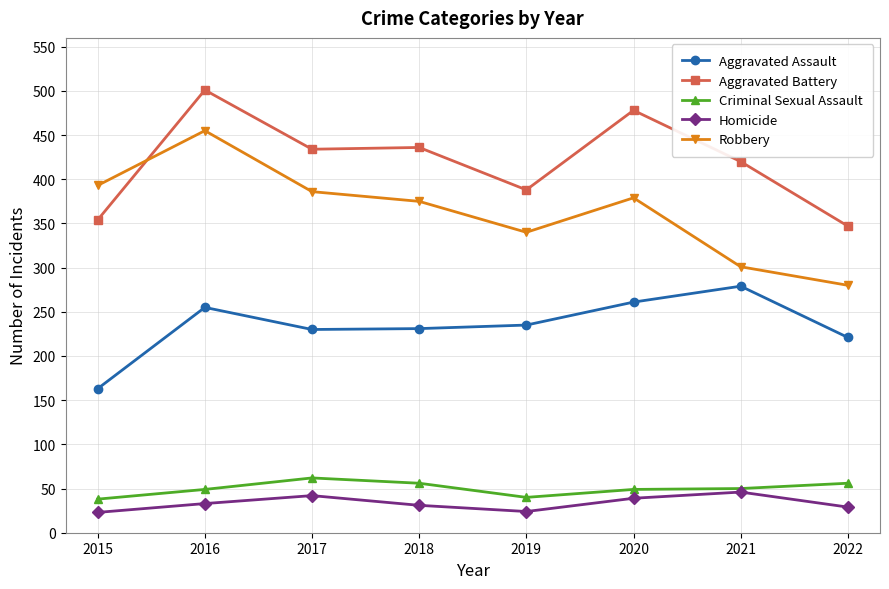

At which category is the sum across all series the highest?

2016